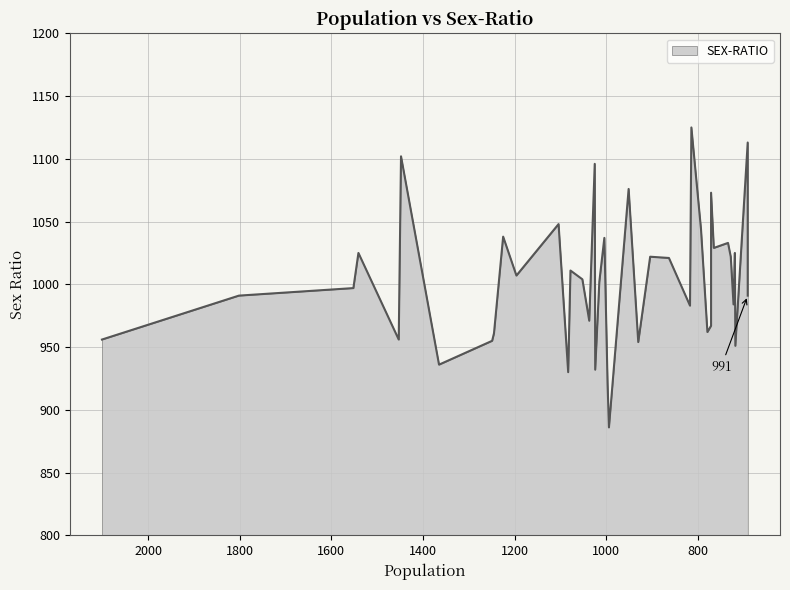

Does the chart have visible grid lines?

Yes